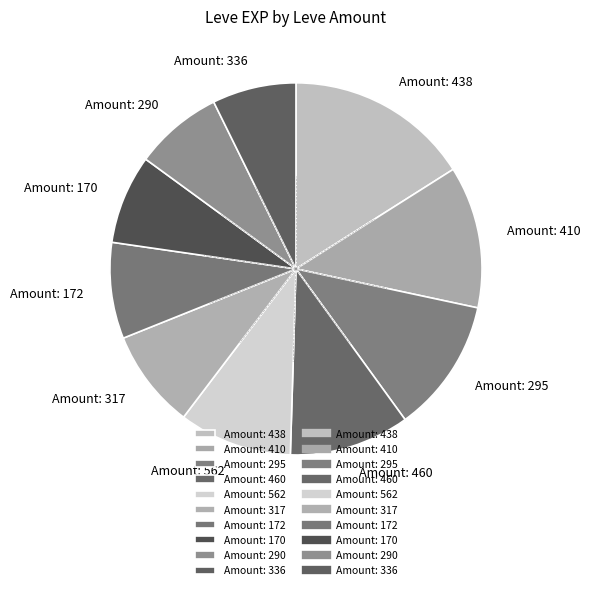

Which has a higher value, Amount: 336 or Amount: 295?

Amount: 295